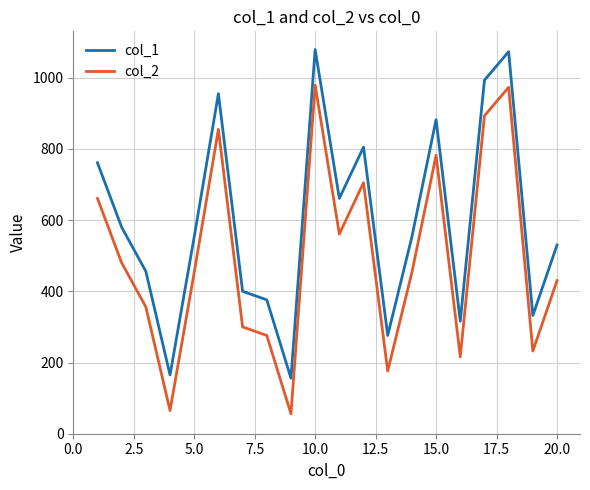

Count the number of categories in the chart.

20